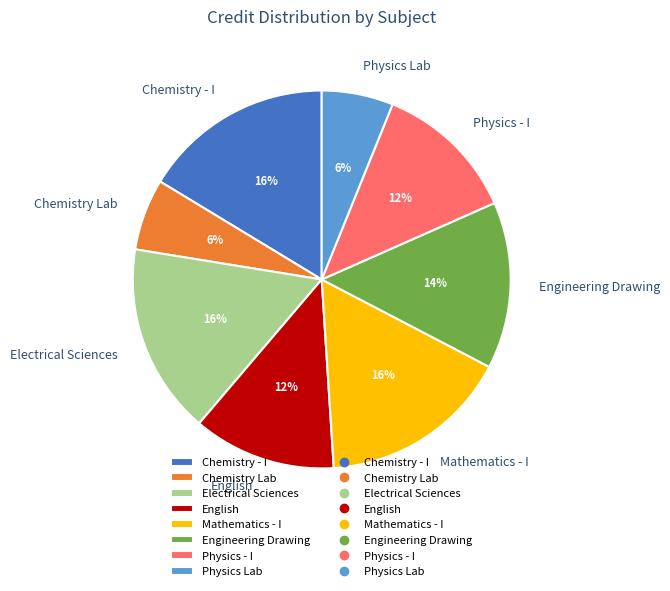

Is the sum of Engineering Drawing and Chemistry - I greater than half?

No